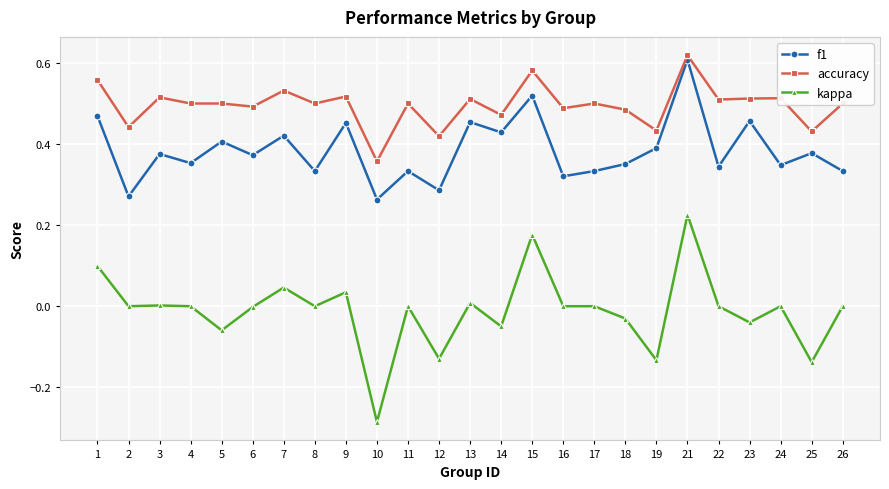

Is the value of f1 at 4 greater than the value of kappa at 16?

Yes